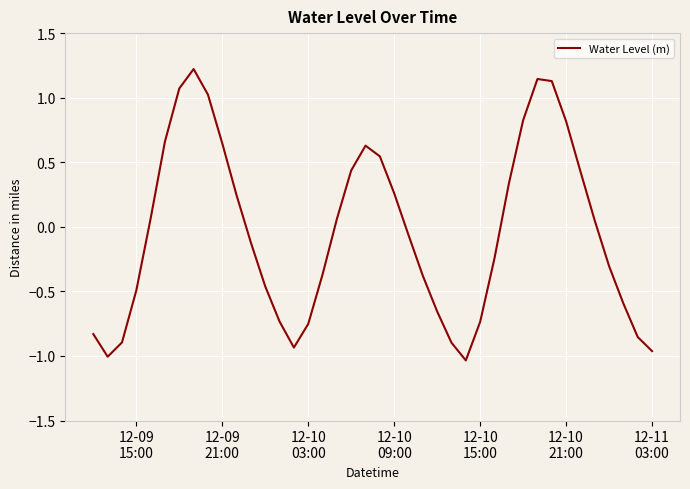

What is the greatest value displayed?

1.2